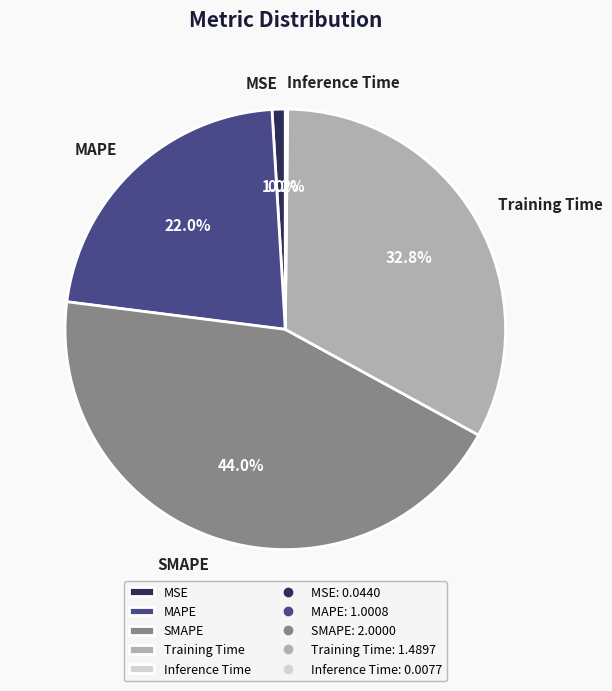

Which has a higher value, MAPE or MSE?

MAPE